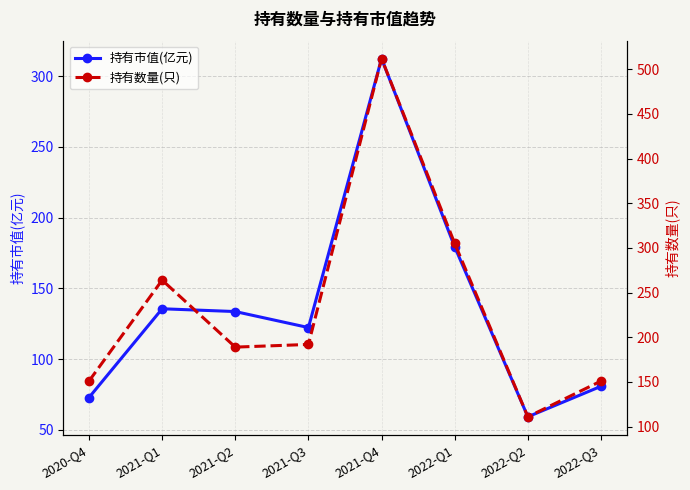

Is it true that 持有数量(只) equals 47.9 at 2021-Q3?

False